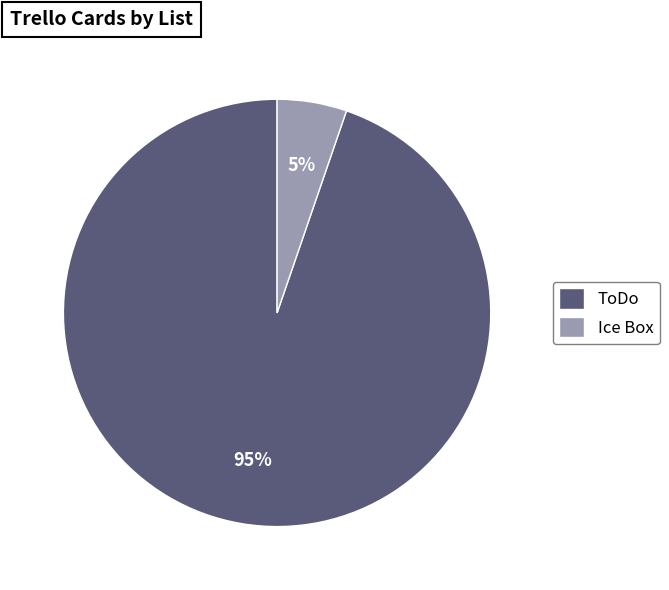

Is Ice Box the majority of the pie?

No